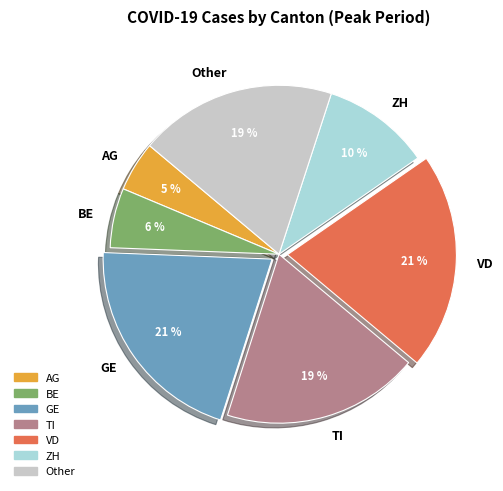

Is it true that VD is 21% of the pie?

True